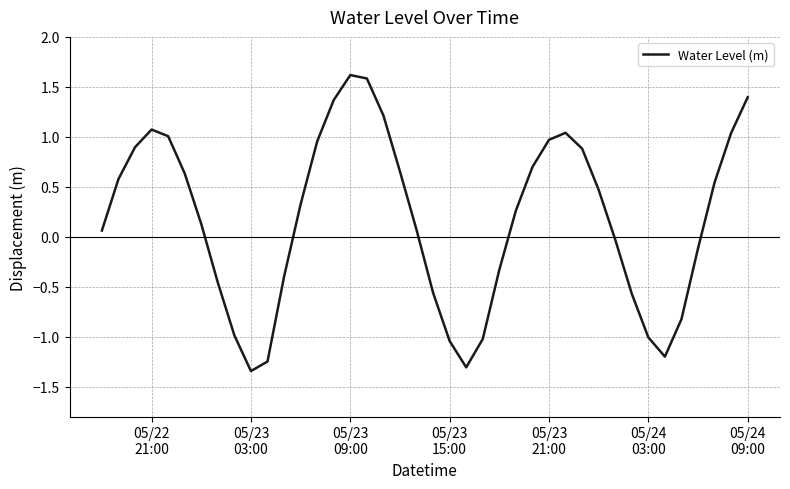

How many values are above zero?

24